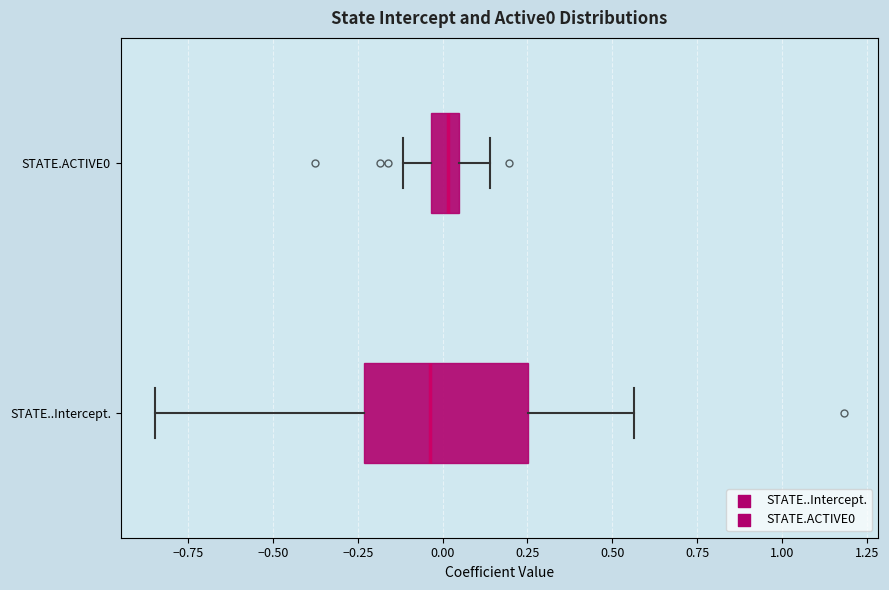

Where does the median line of the box for STATE.ACTIVE0 sit on the x-axis? The values are not printed on the chart, so give them approximately, as read against the axis.

0.00